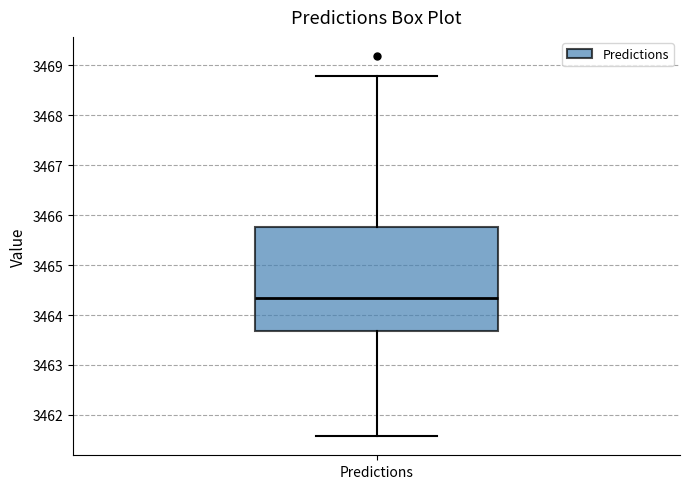

Read this box plot against the y-axis: the position of the median line, the range covered by the box, and the ends of both whiskers. The values are not printed on the chart, so give them approximately, as read against the axis.

median 3464.3, box 3463.7 to 3465.8, whiskers 3461.6 to 3468.8